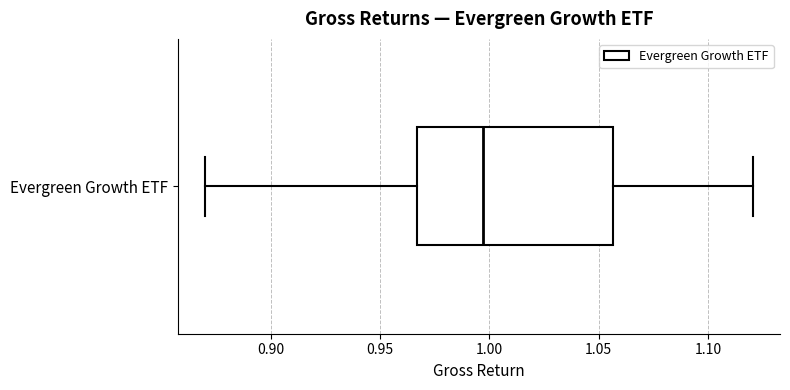

Read this box plot against the x-axis: the position of the median line, the range covered by the box, and the ends of both whiskers. The values are not printed on the chart, so give them approximately, as read against the axis.

median 0.995, box 0.965 to 1.055, whiskers 0.870 to 1.120